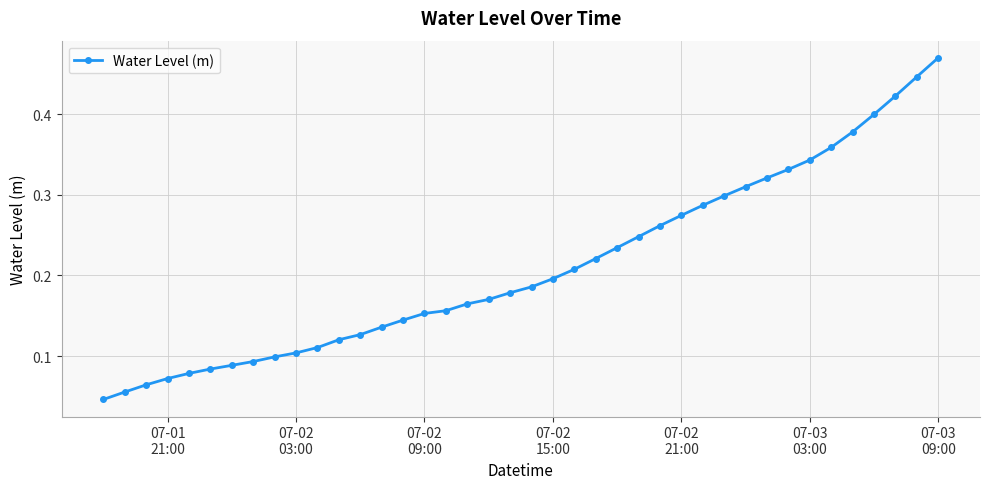

How many lines are shown in the chart?

1